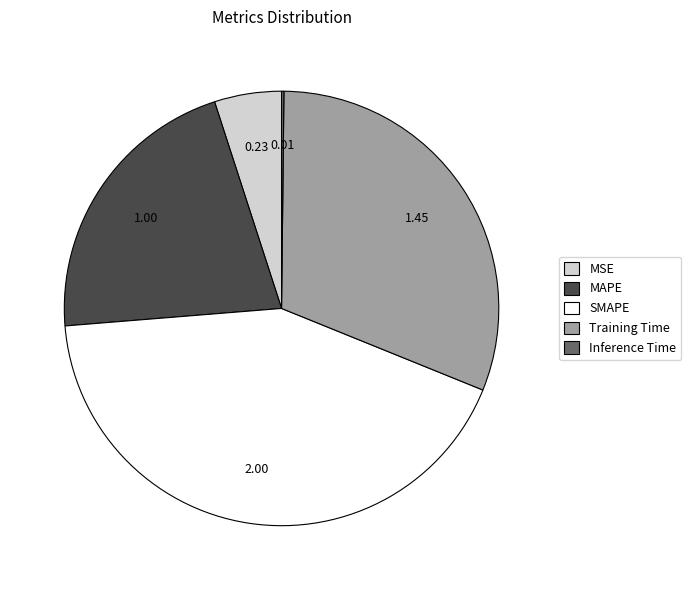

Which category has the biggest portion of the pie?

SMAPE